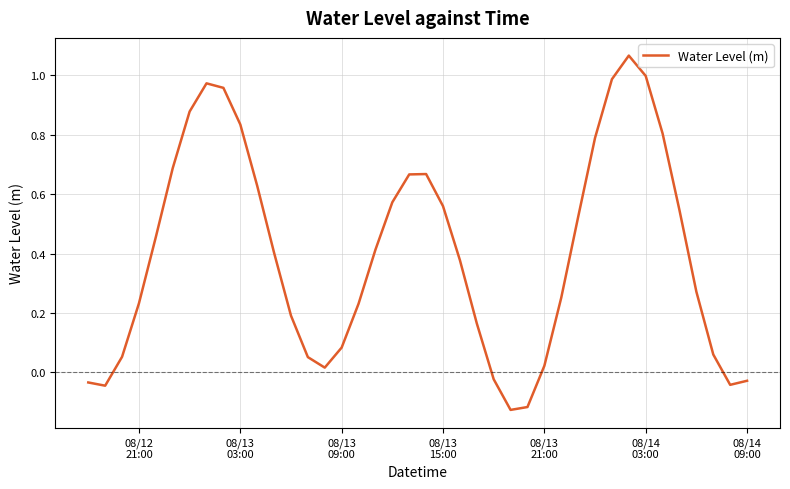

Does the chart display data point markers on the line(s)?

No